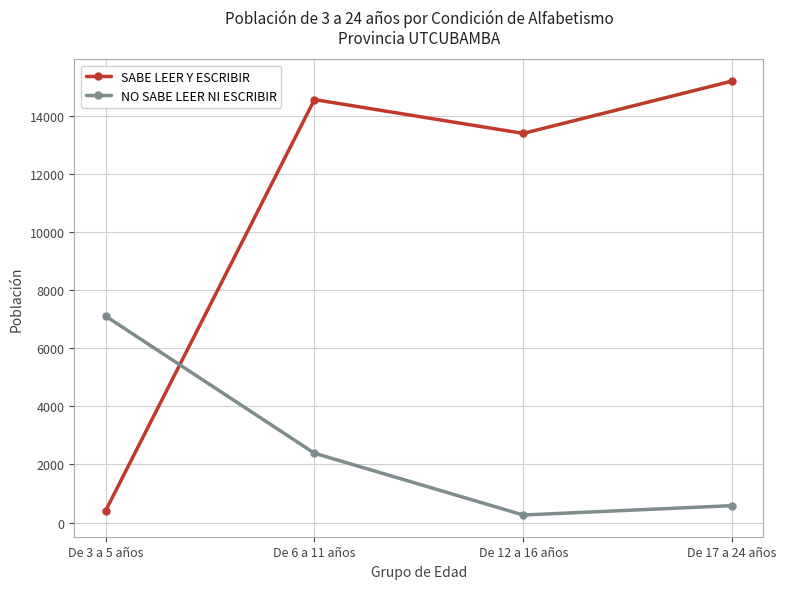

What is the difference between the maximum and minimum values in the SABE LEER Y ESCRIBIR series?

14782